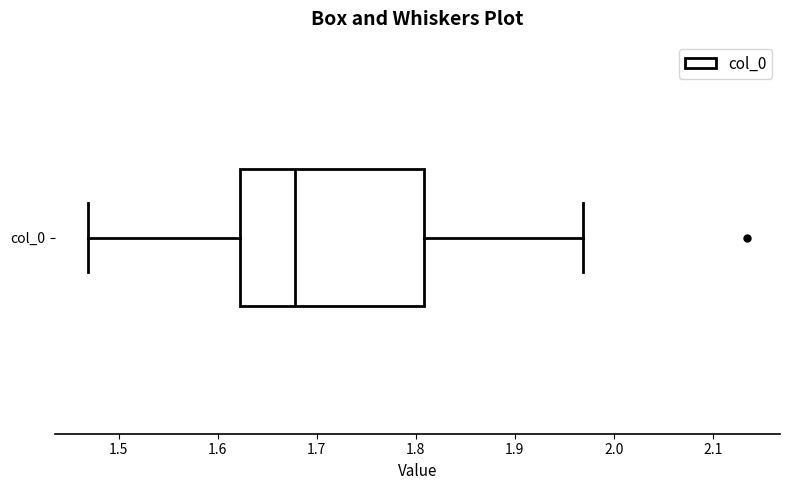

Where is the left edge of the box for col_0 on the x-axis? The values are not printed on the chart, so give them approximately, as read against the axis.

1.62